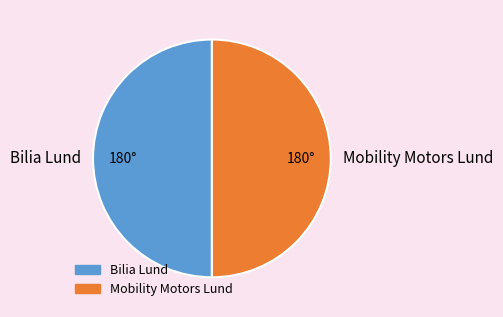

How many segments does this pie chart have?

2